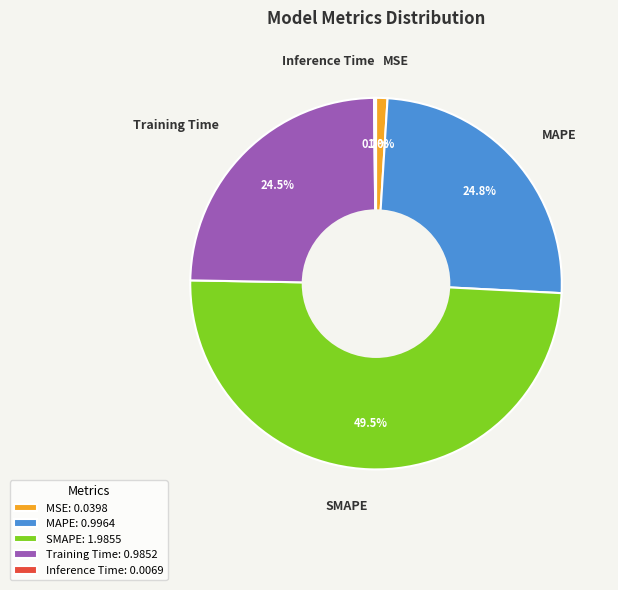

Is there any slice that represents more than half of the pie?

No